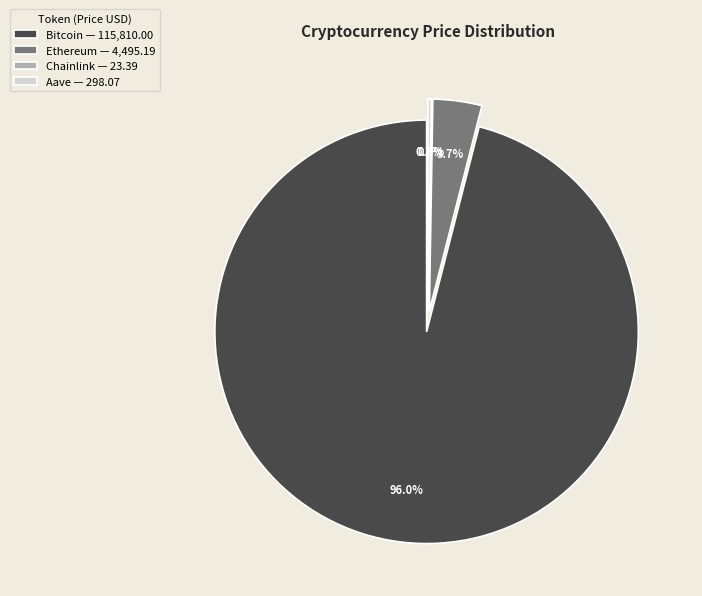

Rank the categories by value from highest to lowest.

Bitcoin, Ethereum, Aave, Chainlink